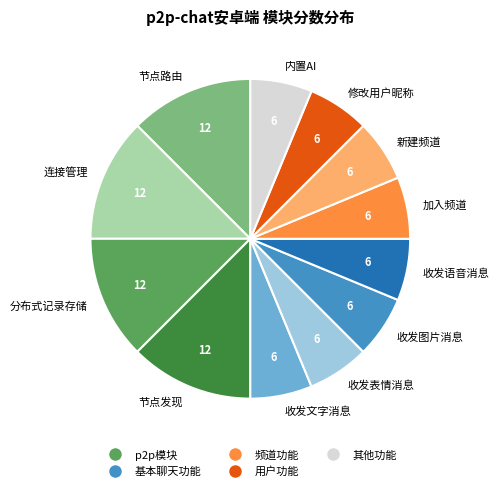

Which has a higher value, 连接管理 or 内置AI?

连接管理